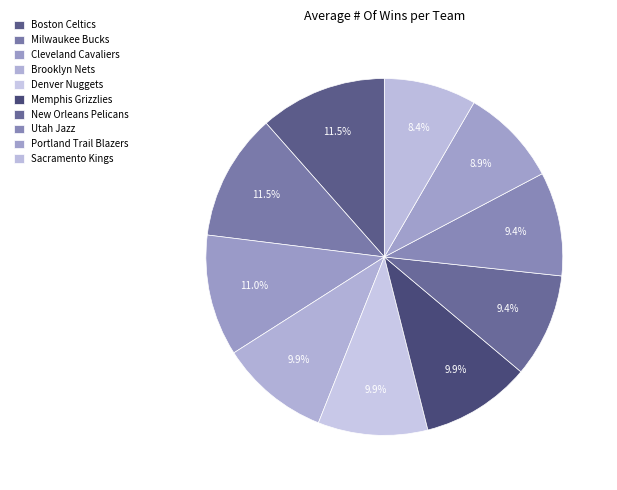

Do Milwaukee Bucks and New Orleans Pelicans together represent more than half of the pie?

No